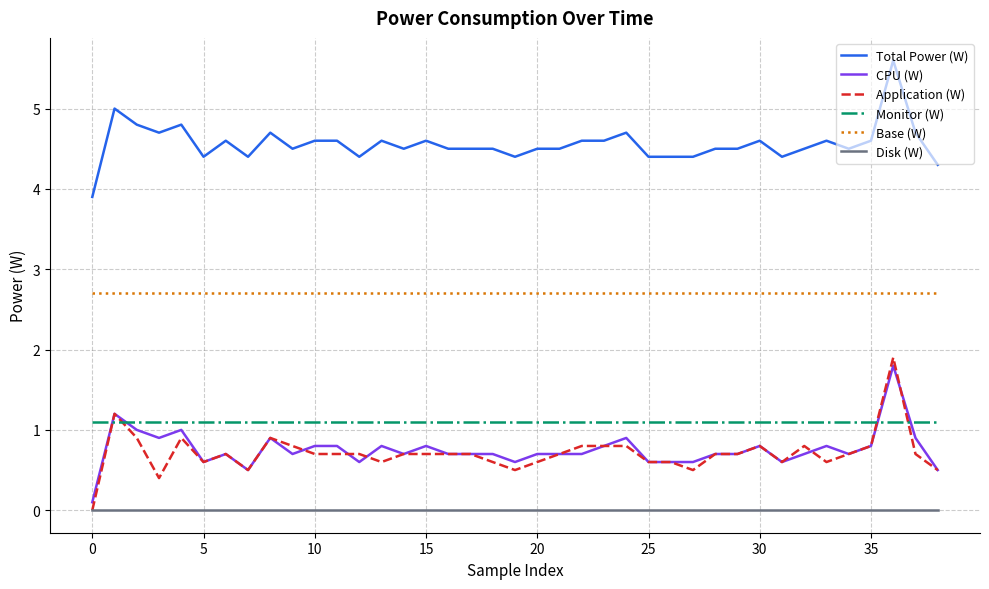

List the series in order of their peak value, lowest first.

Disk (W), Monitor (W), CPU (W), Application (W), Base (W), Total Power (W)